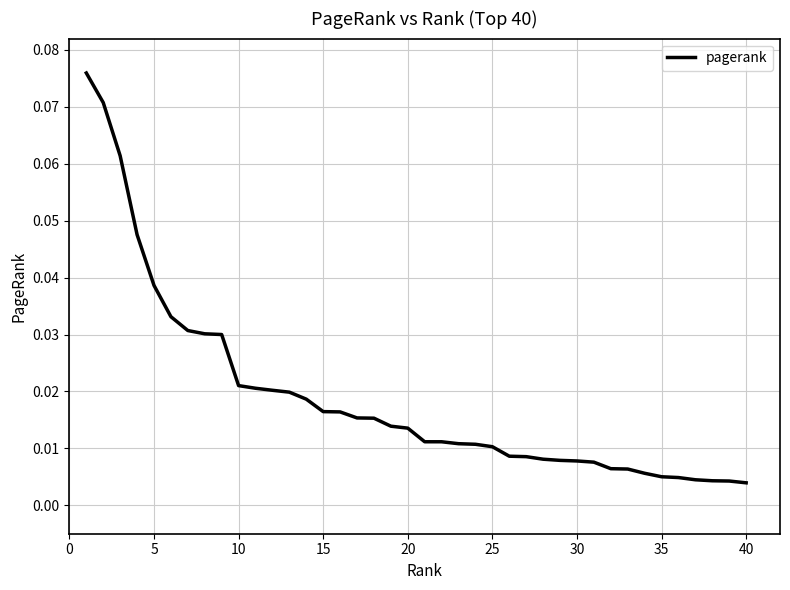

Which has a higher value, 20 or 5?

5